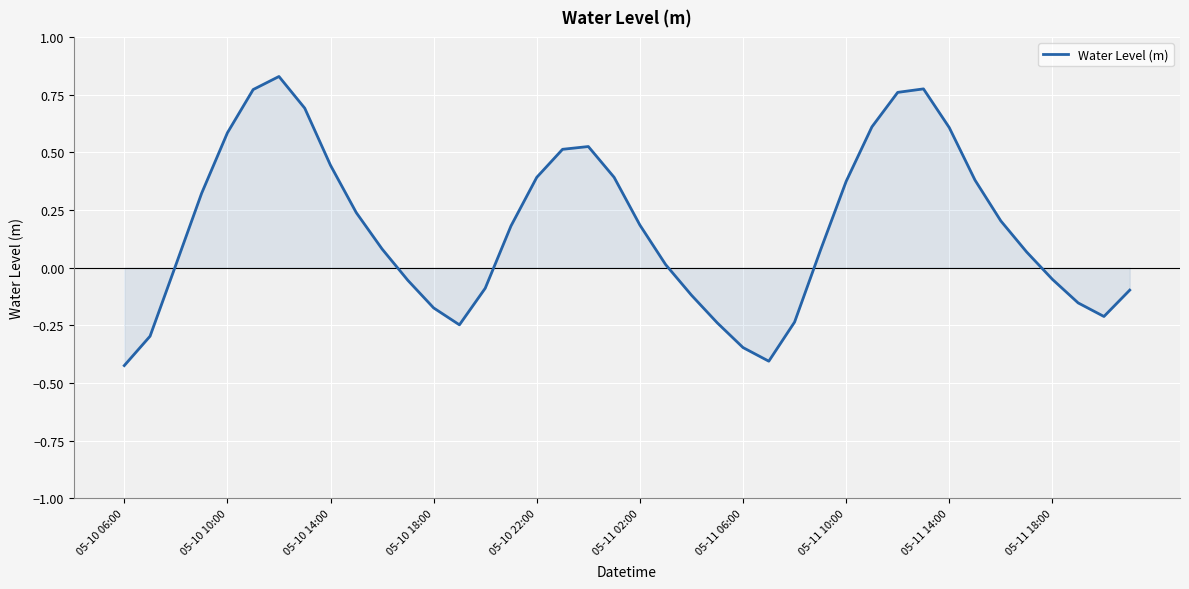

What is the difference between the maximum and minimum values?

1.3